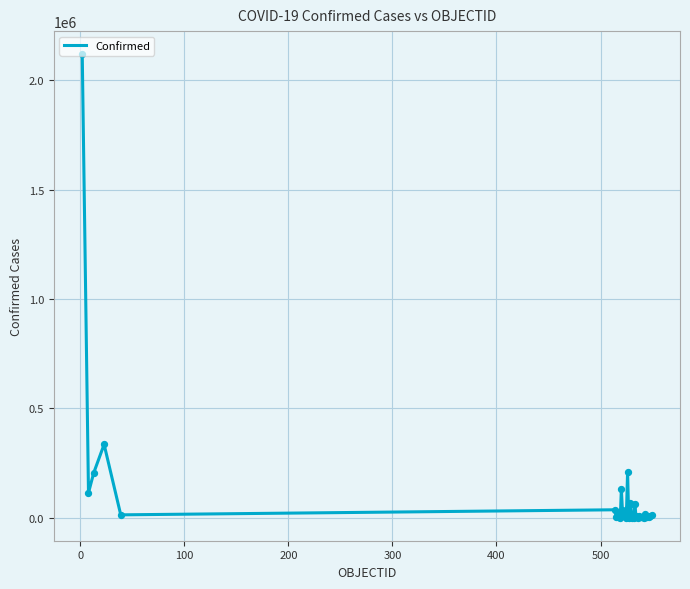

What is the greatest value displayed?

2118646